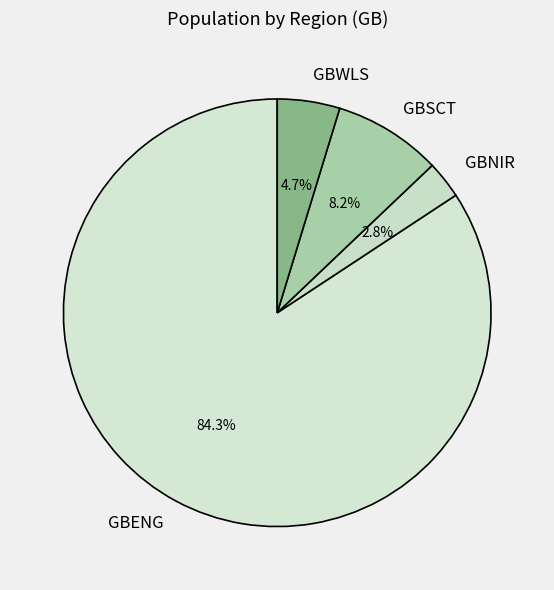

What percentage is the GBNIR slice, to the nearest percent?

3%